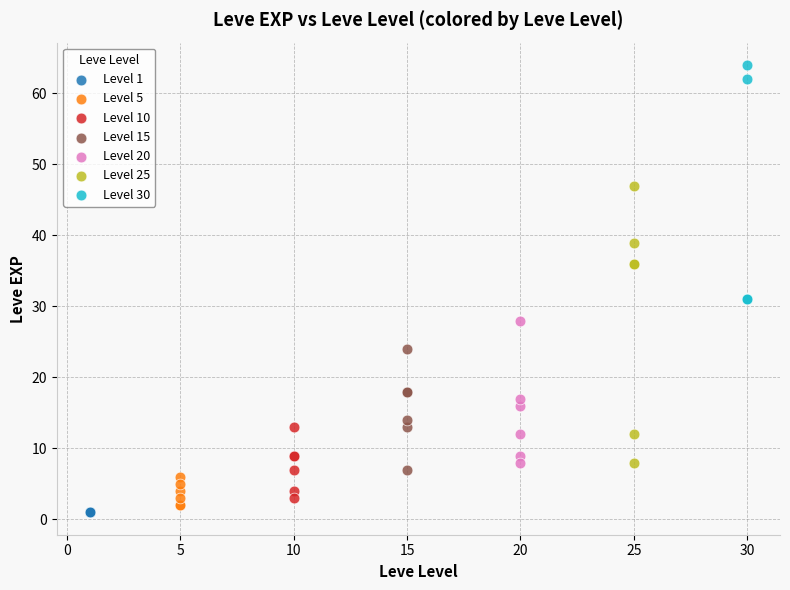

Which series contains the lowest Y value?

Level 1